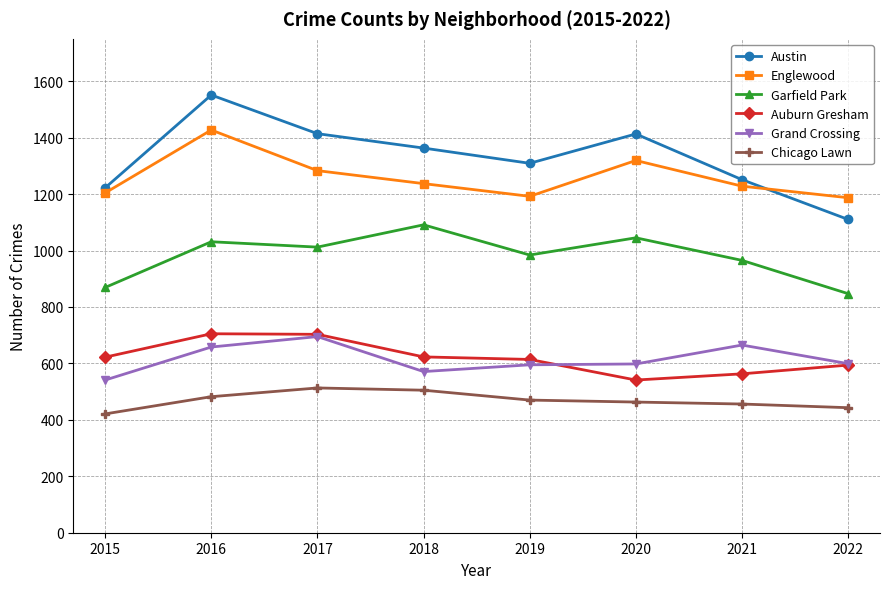

True or false: Chicago Lawn and Auburn Gresham cross at least once.

False